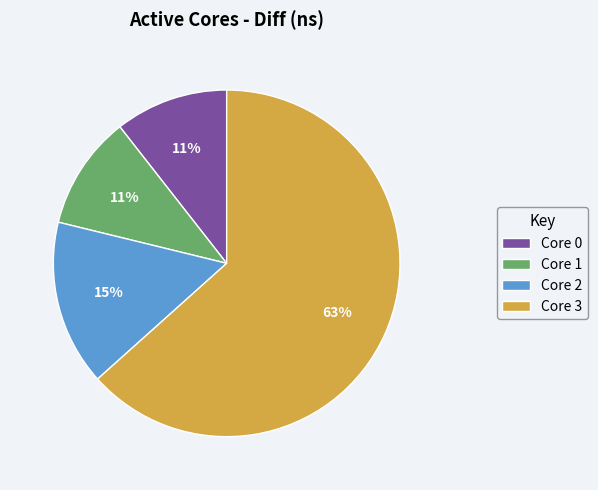

To the nearest percent, what percentage of the pie is Core 2?

15%